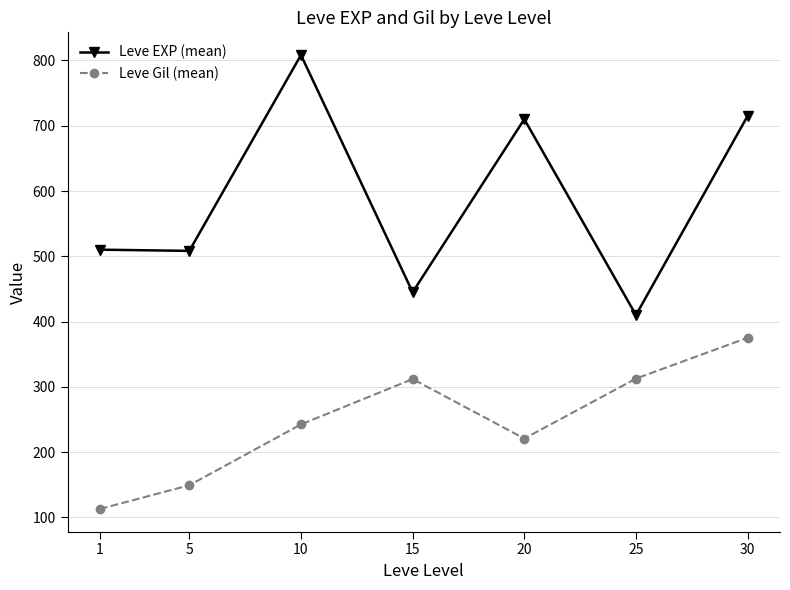

At 20, list the series in order from smallest to largest.

Leve Gil (mean), Leve EXP (mean)